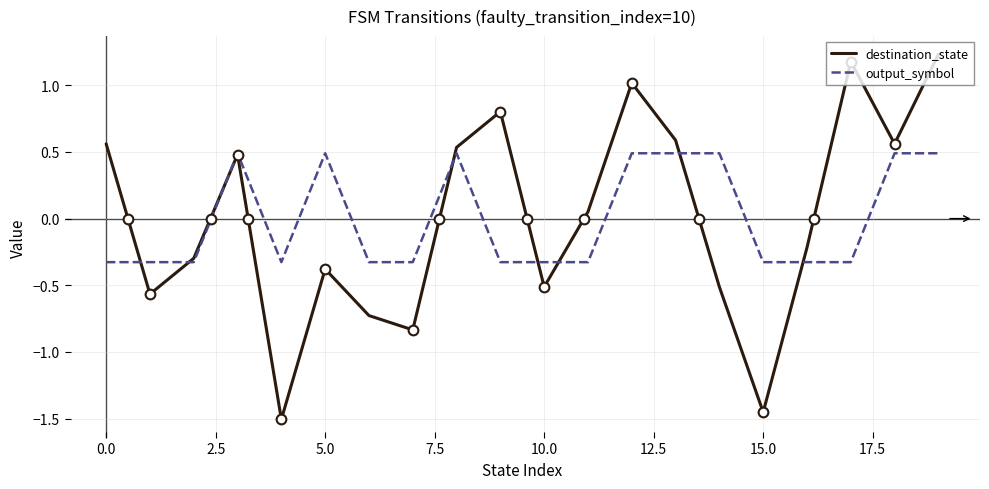

Which series has the widest spread of values?

destination_state